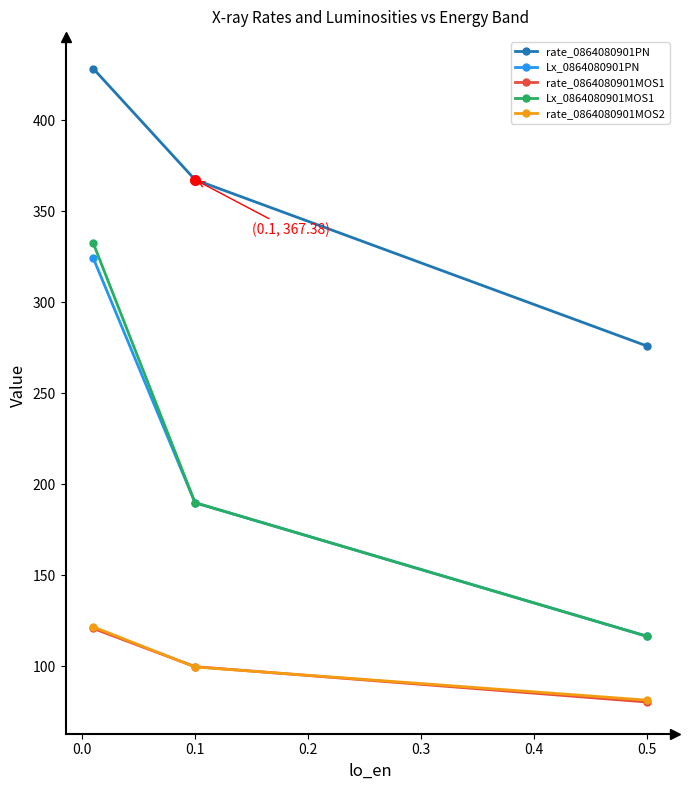

What is the difference between the maximum and minimum values in the Lx_0864080901MOS1 series?

216.1